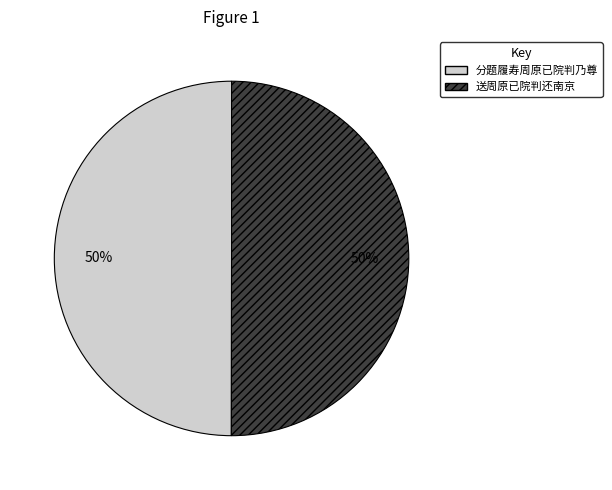

Approximately how many times larger is the value at 送周原已院判还南京 compared to 分题履寿周原已院判乃尊?

1.0